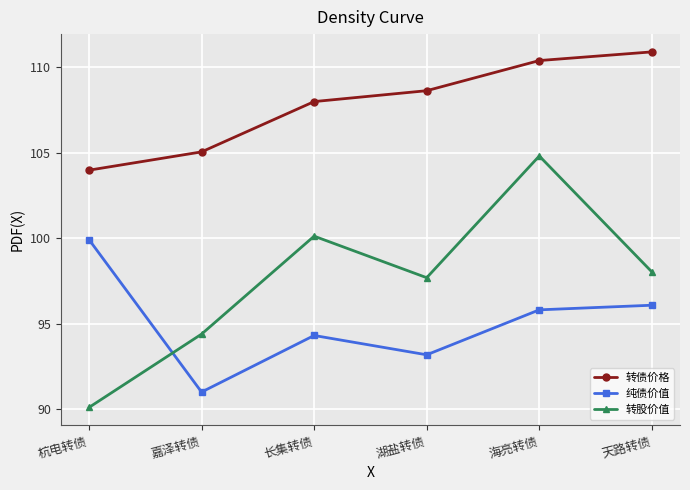

What are all the series names shown in the legend?

转债价格, 纯债价值, 转股价值